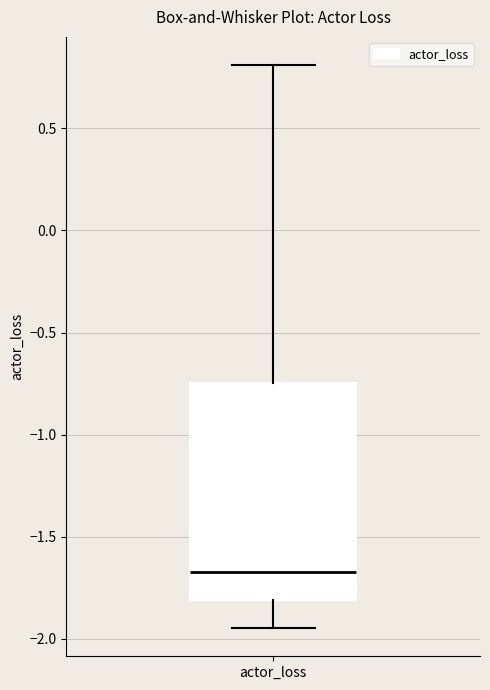

Transcribe this box plot: give where the median line is, the range the box spans, and where the two whiskers end, as read against the y-axis. The values are not printed on the chart, so give them approximately, as read against the axis.

median -1.65, box -1.80 to -0.75, whiskers -1.95 to 0.80